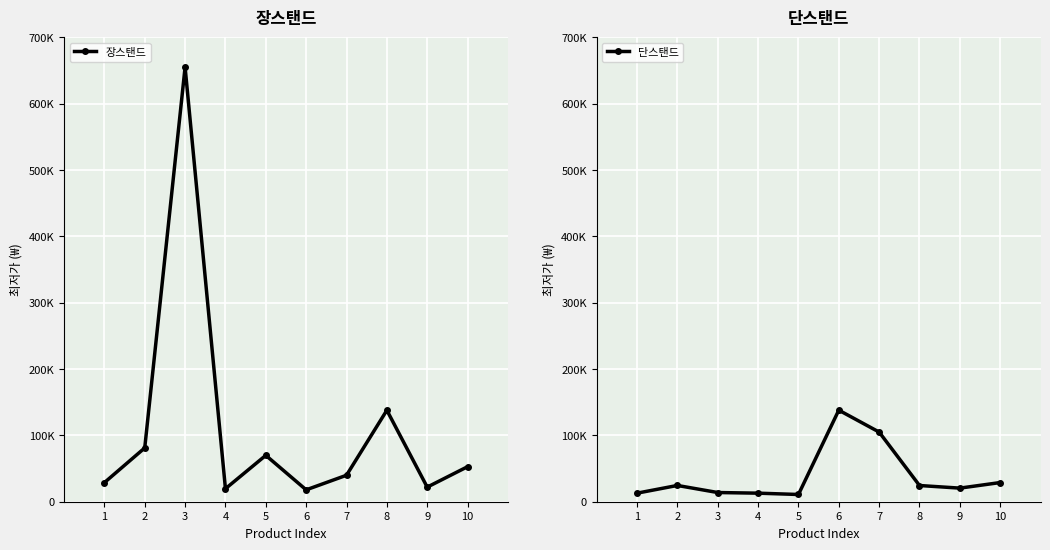

How many times do 장스탠드 and 단스탠드 cross each other?

2